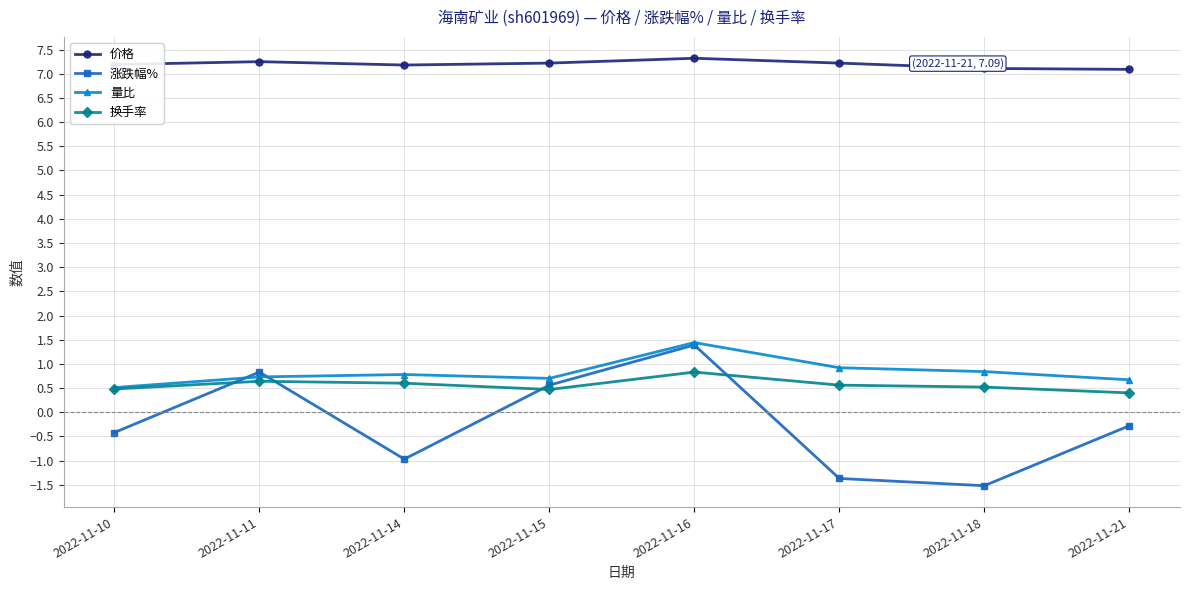

Between 2022-11-14 and 2022-11-15, which series saw the biggest shift?

涨跌幅%